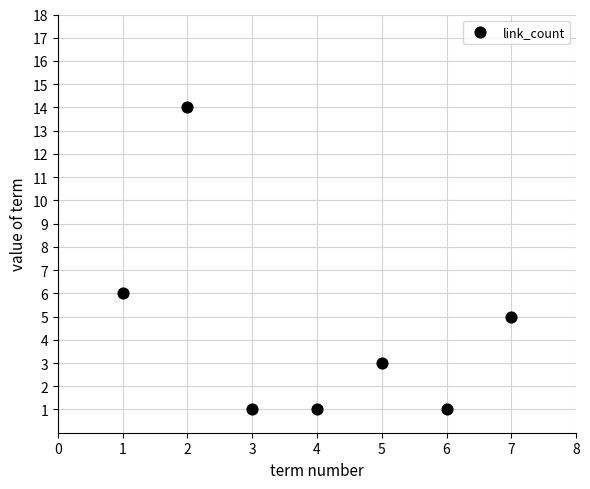

What is the range of Y values (max minus min)?

13